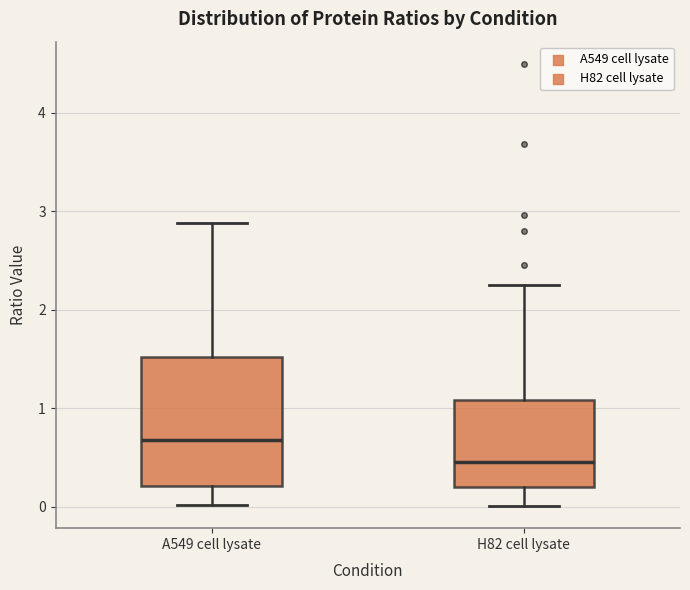

Which box is the tallest, from its lower edge to its upper edge?

A549 cell lysate